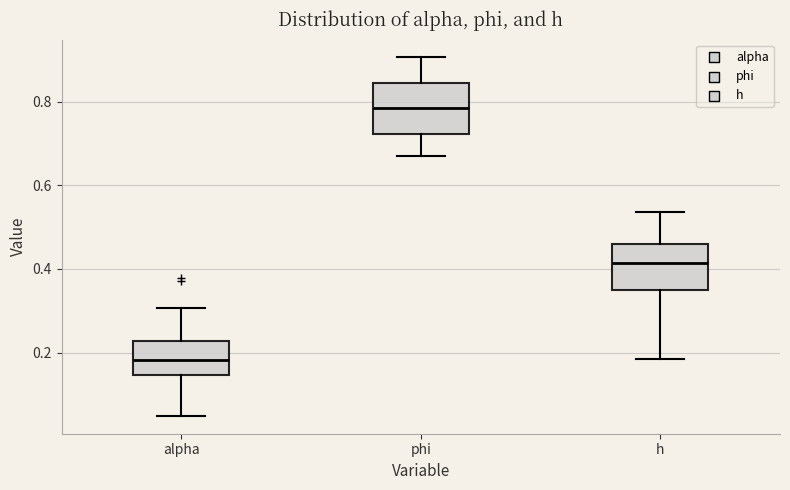

Reading left to right, read every box against the y-axis: the position of its median line, the range the box covers, and the ends of its whiskers. The values are not printed on the chart, so give them approximately, as read against the axis.

alpha: median 0.18, box 0.14 to 0.22, whiskers 0.04 to 0.30
phi: median 0.78, box 0.72 to 0.84, whiskers 0.66 to 0.90
h: median 0.42, box 0.34 to 0.46, whiskers 0.18 to 0.54